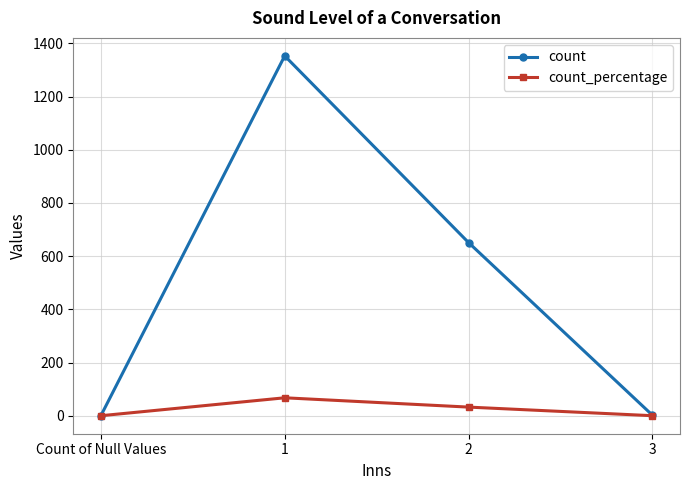

How many values in the count series are below 651?

2